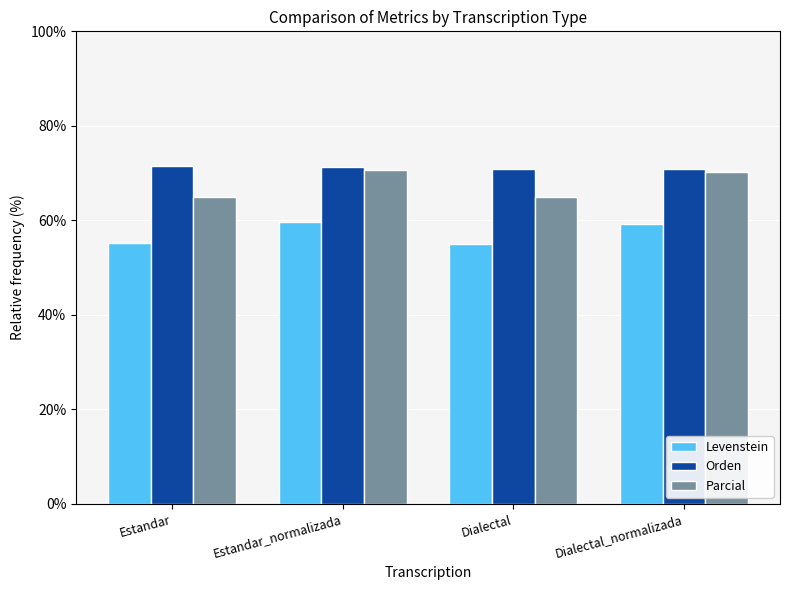

What is the average value of the Parcial series?

67.6